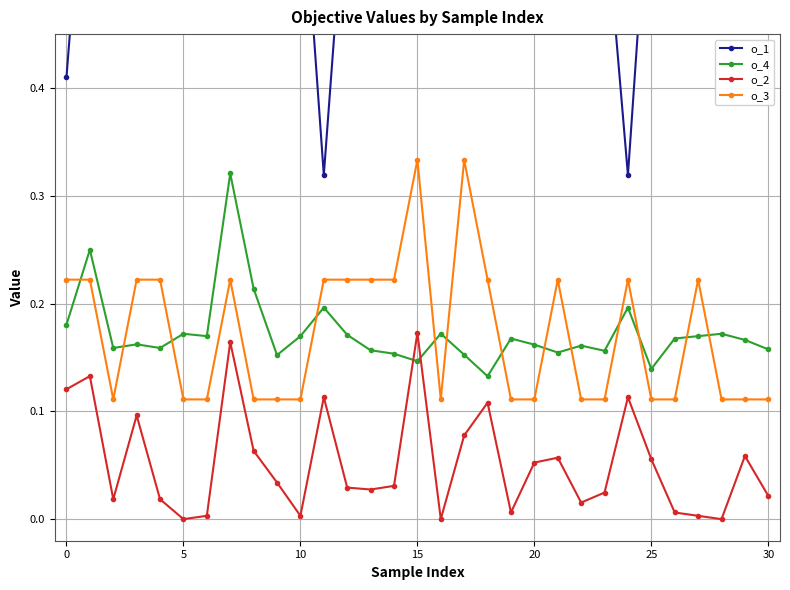

True or false: o_3 and o_2 intersect in this chart.

False